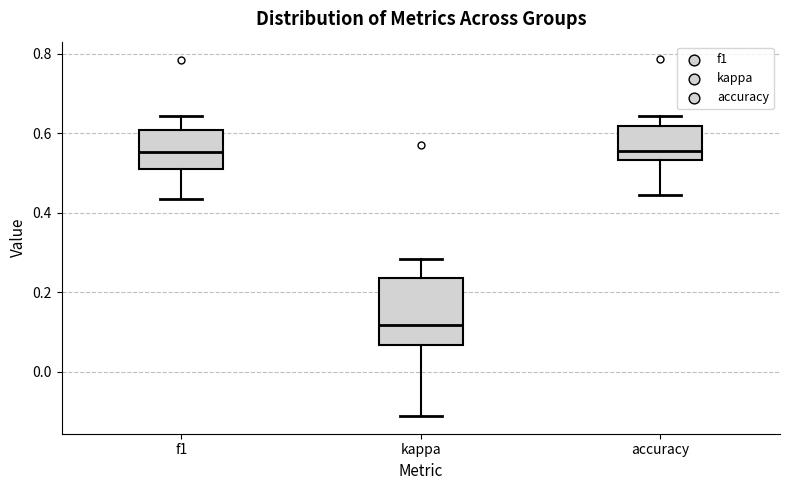

Where does the lower whisker of the box for f1 end on the y-axis? The values are not printed on the chart, so give them approximately, as read against the axis.

0.44